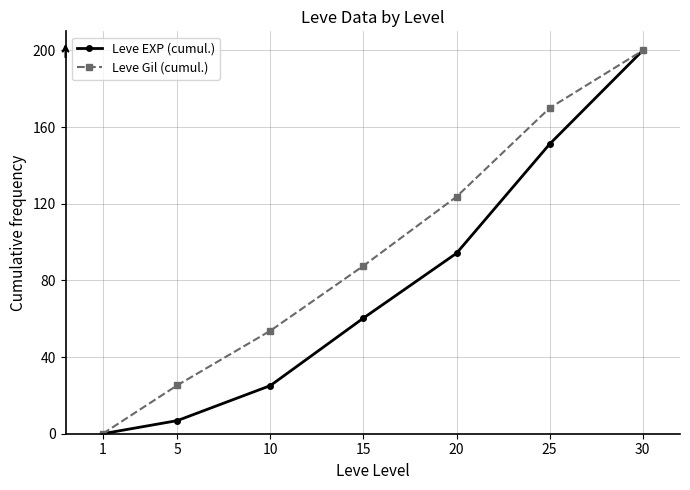

Reading left to right, what are all the values shown in this chart?

Leve EXP (cumul.): 0.0	6.8	25.1	60.4	94.2	151.2	200.0
Leve Gil (cumul.): 0.0	25.3	53.7	87.6	123.7	170.0	200.0